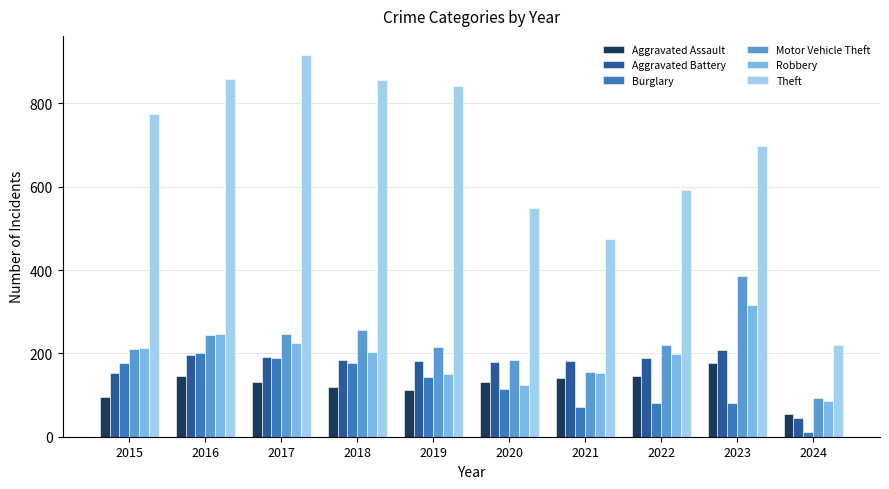

What is the difference between the second highest and second lowest values in the Theft series?

384